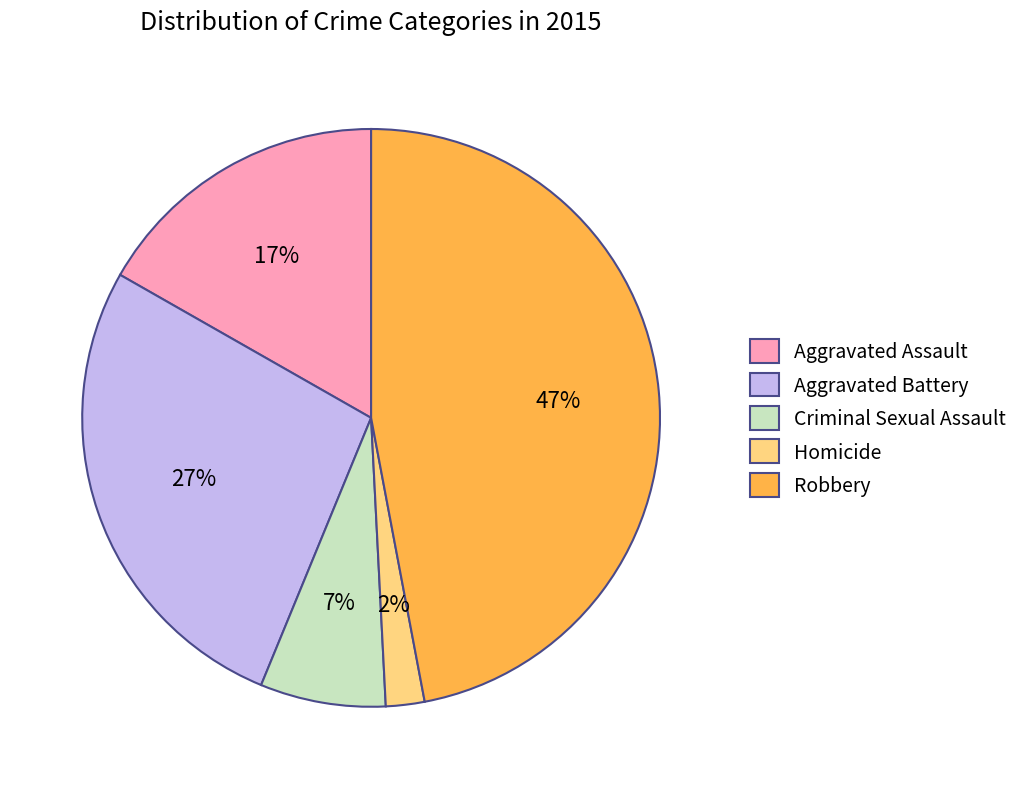

Which category has the smallest portion of the pie?

Homicide